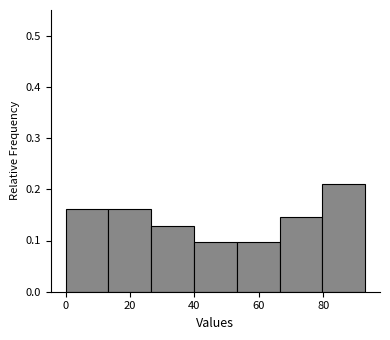

How tall is the bar that spans 40 to 54 on the x-axis? Neither the bar edges nor the heights are printed on the chart, so give them approximately, as read against the axes.

0.10